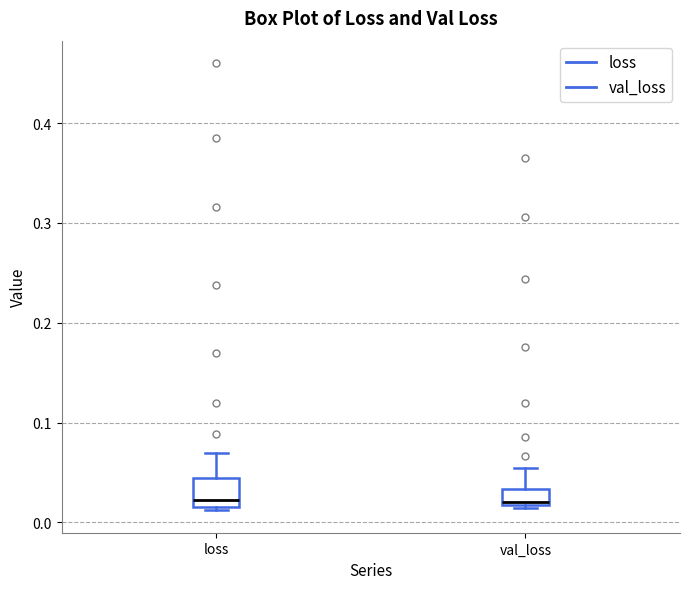

Which box is the tallest, from its lower edge to its upper edge?

loss